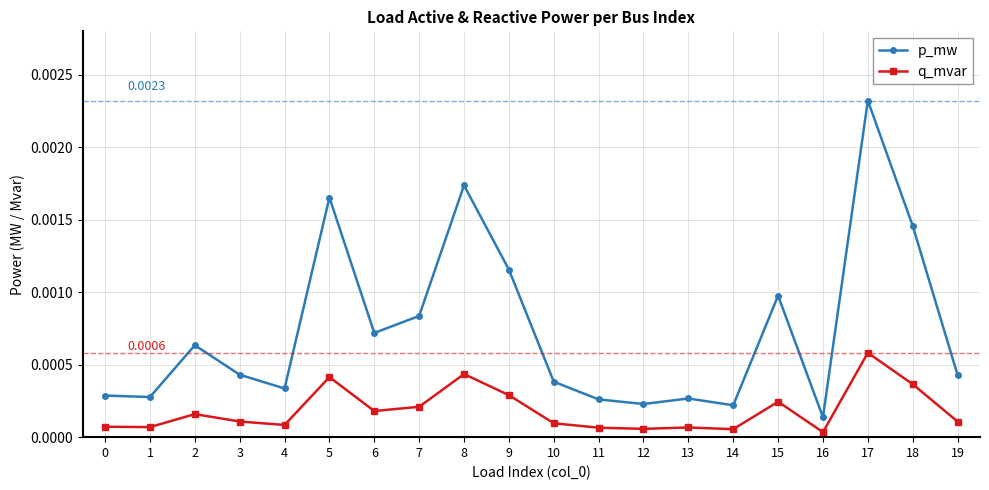

At which category is the sum across all series the highest?

17